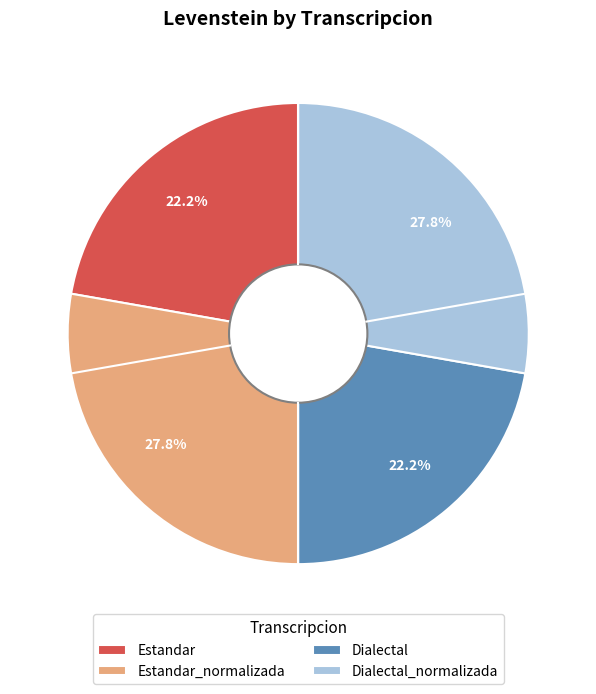

Do Dialectal and Estandar together represent more than half of the pie?

No